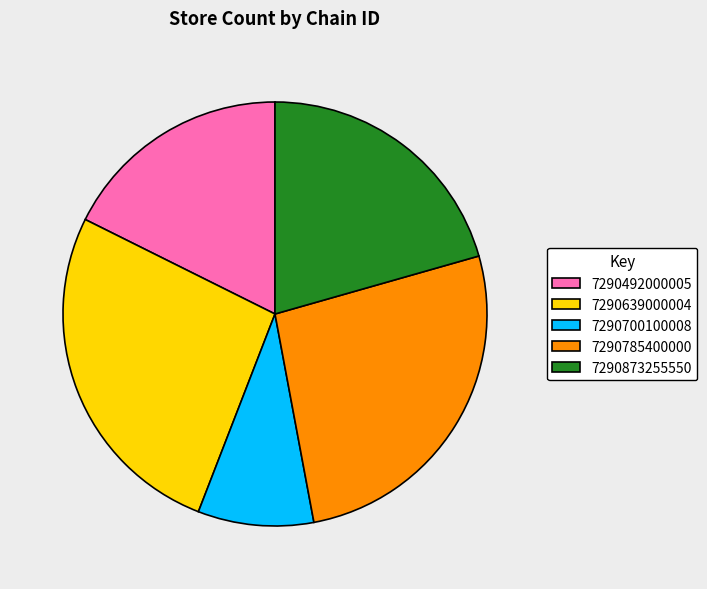

The 7290785400000 slice represents 26% of the pie. True or false?

True